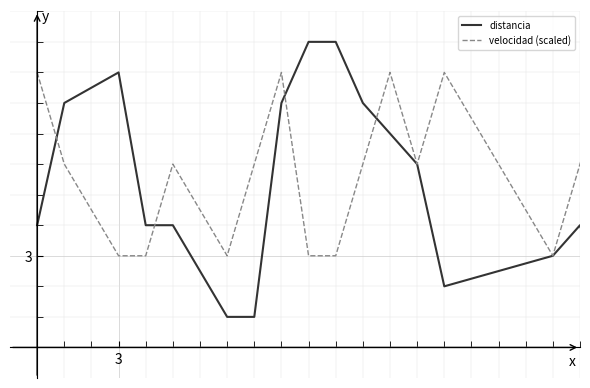

Does the chart display data point markers on the line(s)?

No